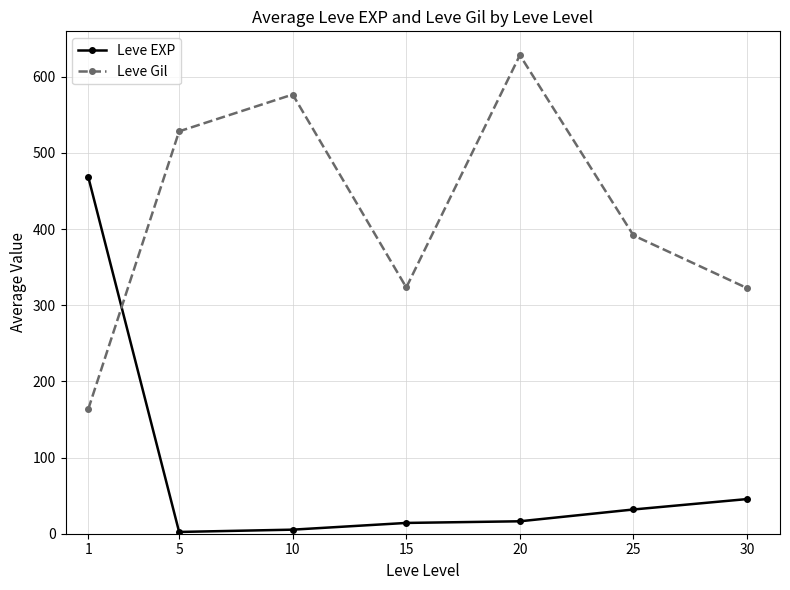

How many lines are shown in the chart?

2